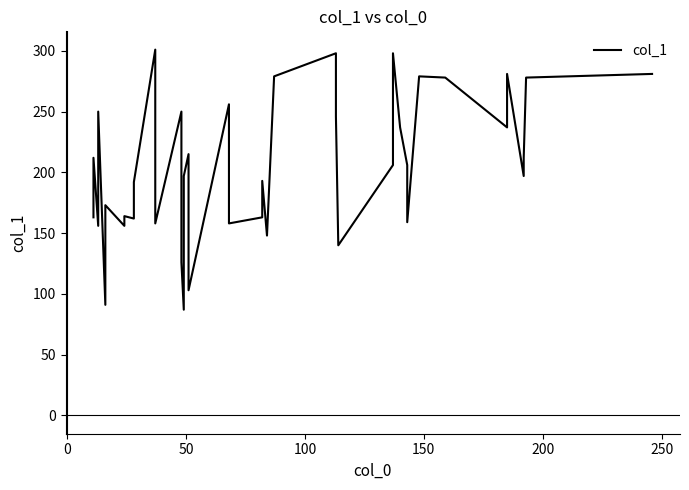

How many interior local peaks (higher than both neighbors) does the data have?

13